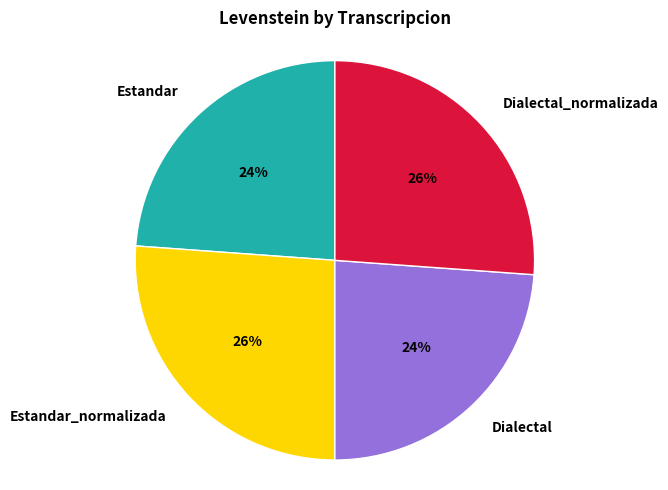

True or false: Estandar_normalizada accounts for 11% of the total.

False